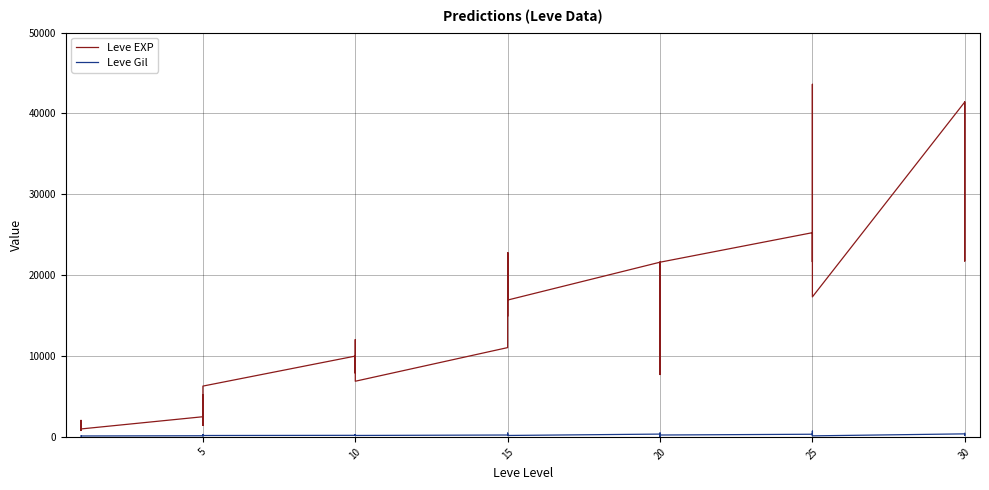

How many lines are shown in the chart?

2